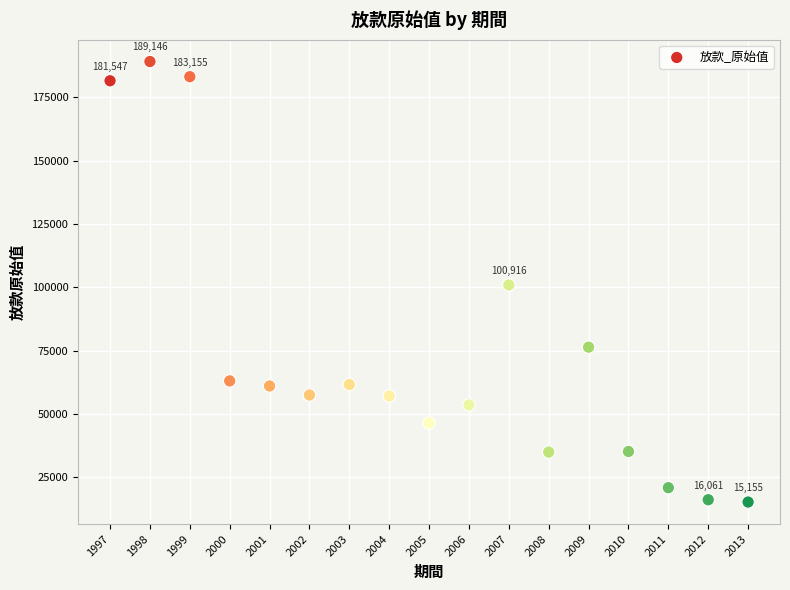

What is the range of X values (max minus min)?

16